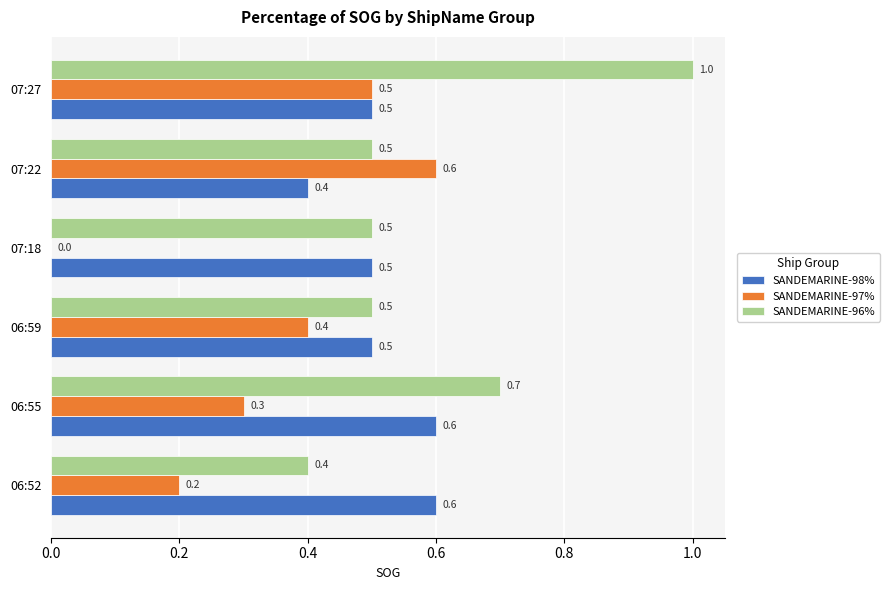

What is the total value across all series at 06:52?

1.2